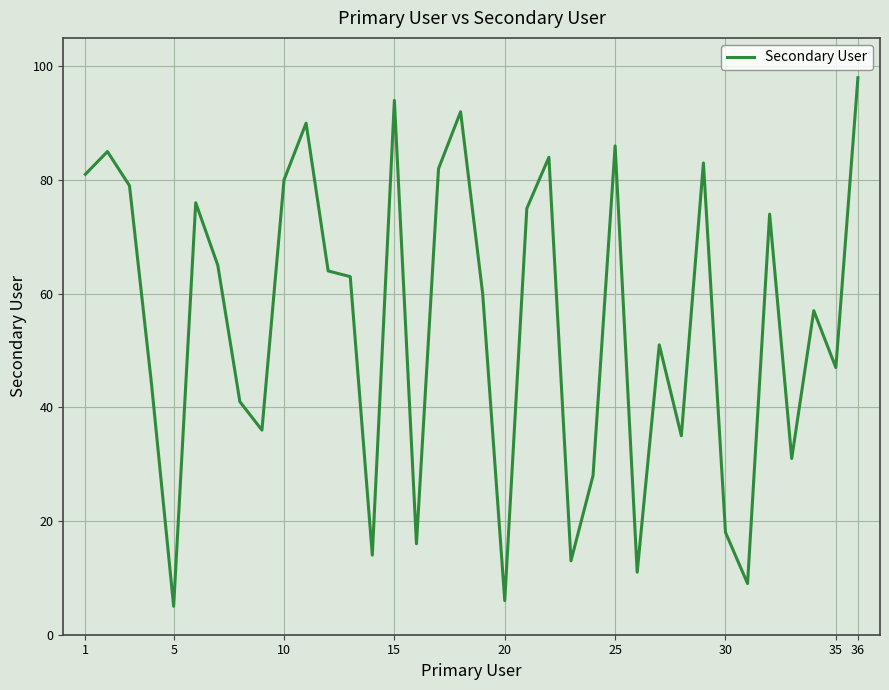

Reading left to right, list all the values displayed in this chart.

81	85	79	44	5	76	65	41	36	80	90	64	63	14	94	16	82	92	60	6	75	84	13	28	86	11	51	35	83	18	9	74	31	57	47	98